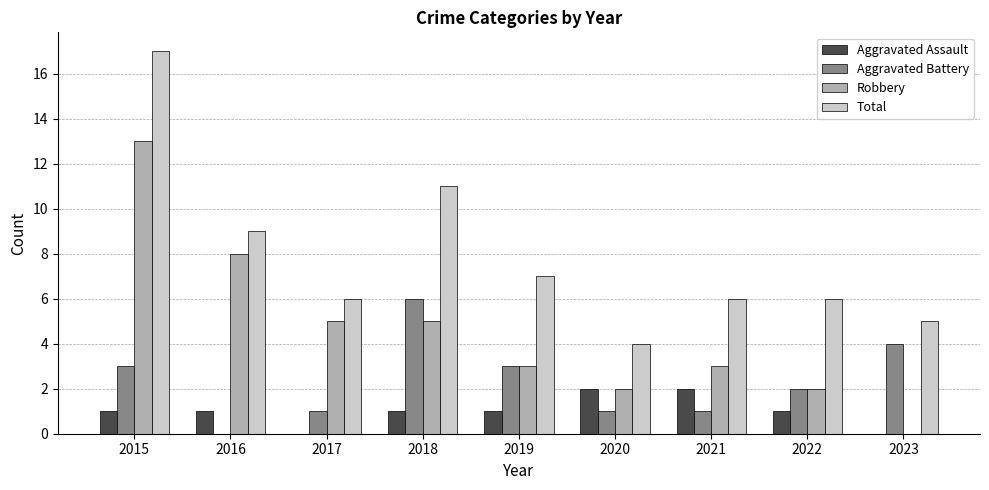

What is the total value across all series at 2015?

34